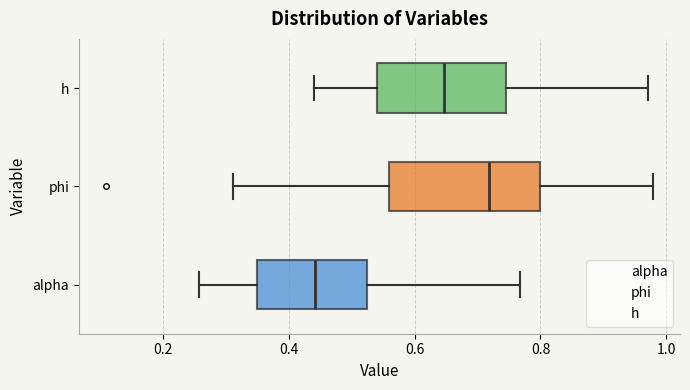

Comparing the boxes themselves (not the whiskers), which one is the widest?

phi